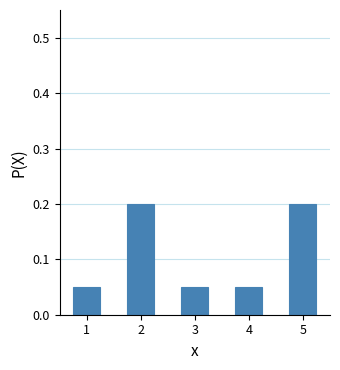

Count the values in the range 0 to 1.

5